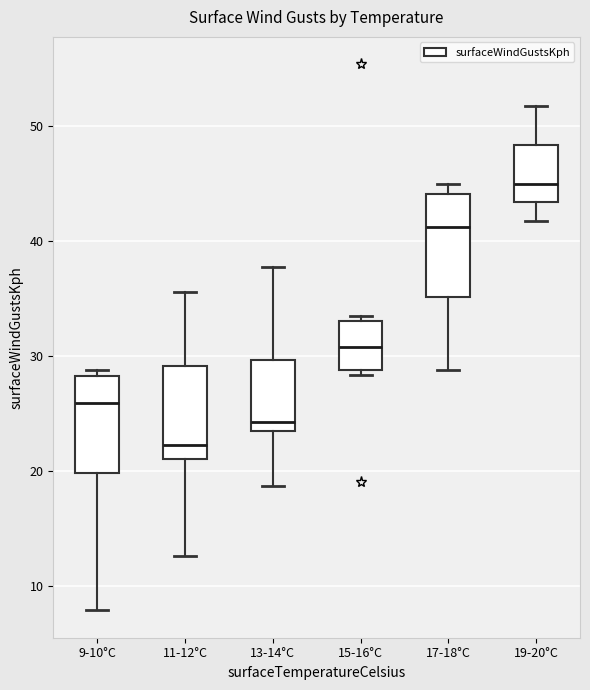

Reading left to right, read every box against the y-axis: the position of its median line, the range the box covers, and the ends of its whiskers. The values are not printed on the chart, so give them approximately, as read against the axis.

9-10°C: median 26, box 20 to 28, whiskers 8 to 29
11-12°C: median 22, box 21 to 29, whiskers 13 to 36
13-14°C: median 24 (just above the box's lower edge), box 24 to 30, whiskers 19 to 38
15-16°C: median 31, box 29 to 33, whiskers 28 to 34
17-18°C: median 41, box 35 to 44, whiskers 29 to 45
19-20°C: median 45, box 43 to 48, whiskers 42 to 52